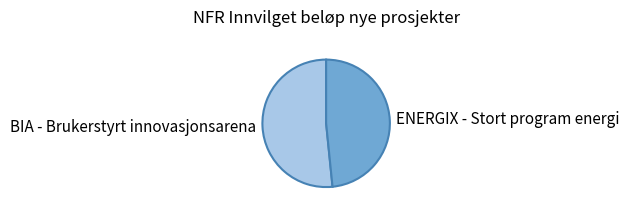

Is it true that ENERGIX - Stort program energi is 48% of the pie?

True